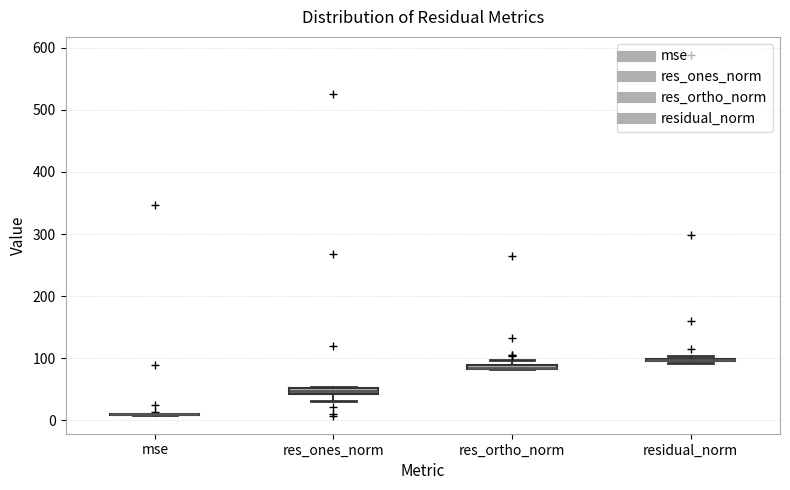

Where is the lower edge of the box for res_ortho_norm on the y-axis? The values are not printed on the chart, so give them approximately, as read against the axis.

80